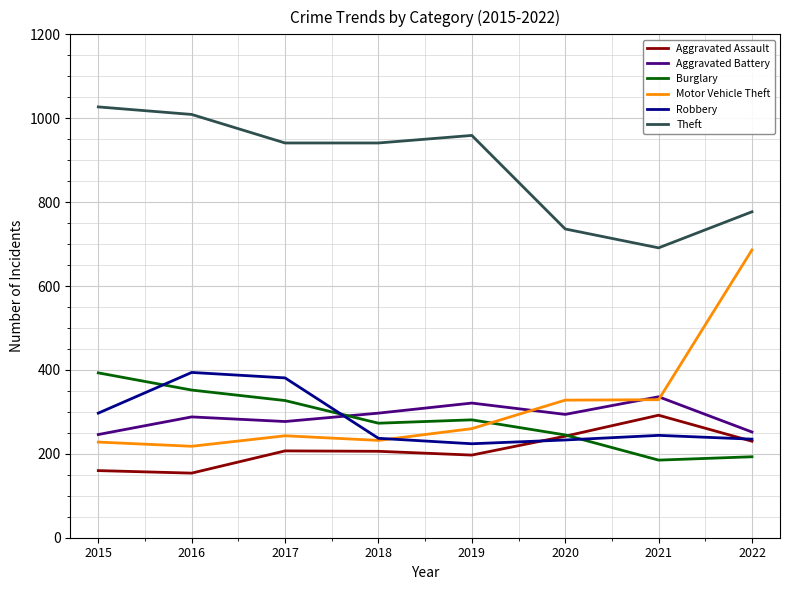

What is the difference between the second highest and second lowest values in the Theft series?

273